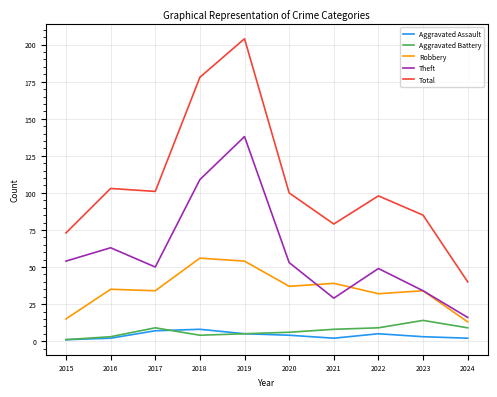

What is the difference between the maximum and minimum values in the Total series?

164